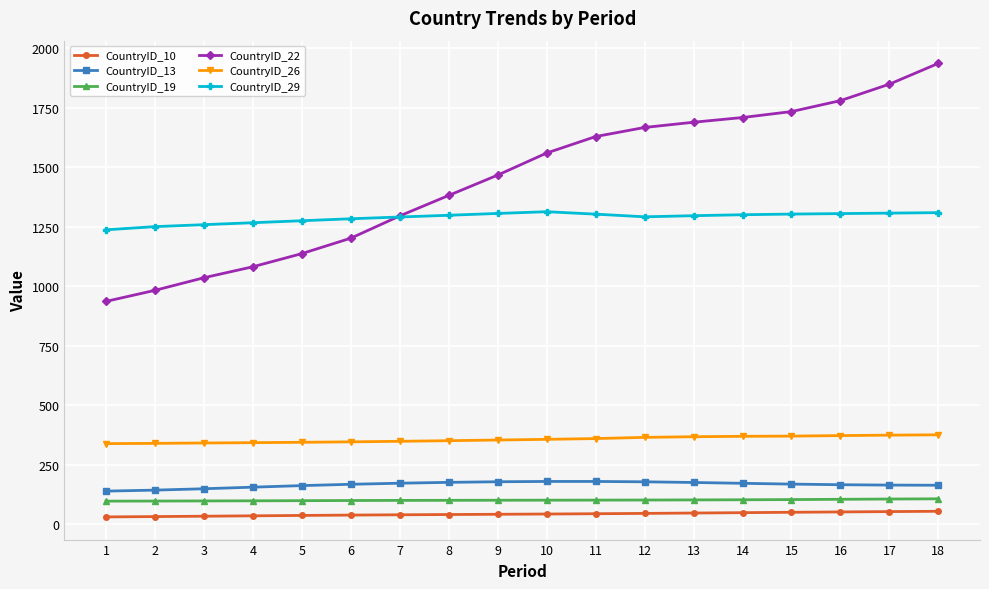

At 11, list the series in order from largest to smallest.

CountryID_22, CountryID_29, CountryID_26, CountryID_13, CountryID_19, CountryID_10